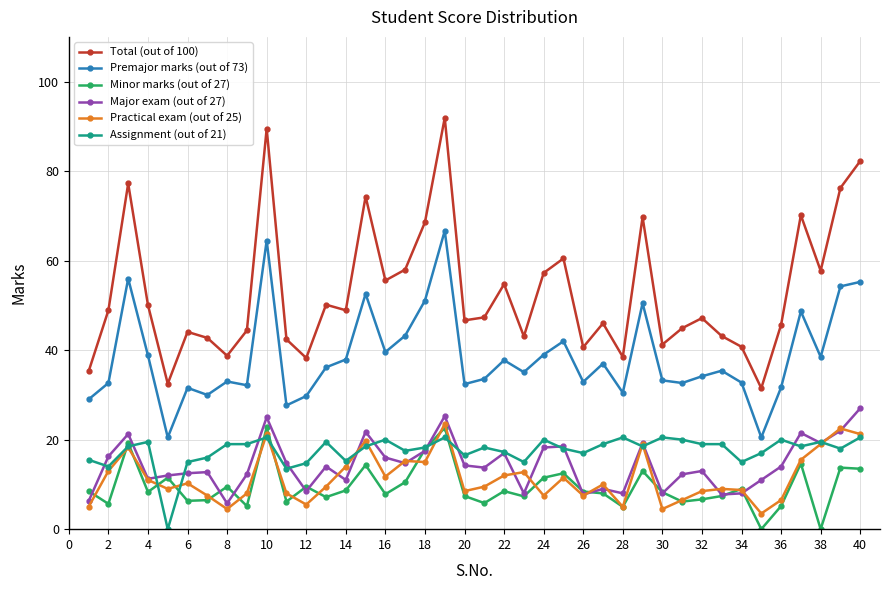

True or false: Practical exam (out of 25) has more than 1 interior local peaks.

True